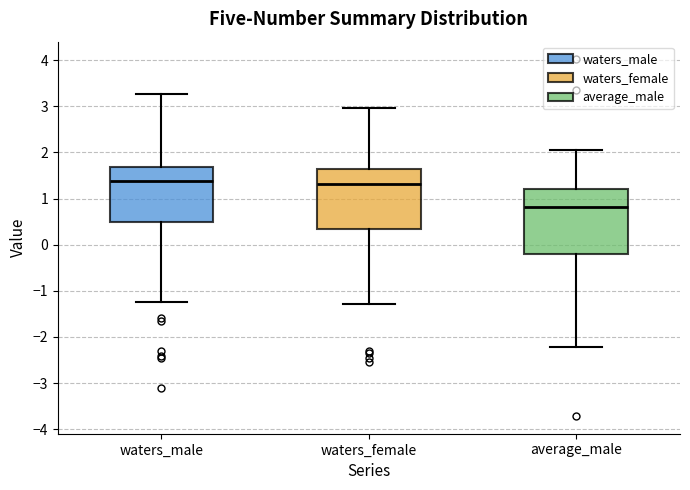

Which box has the lowest median line?

average_male